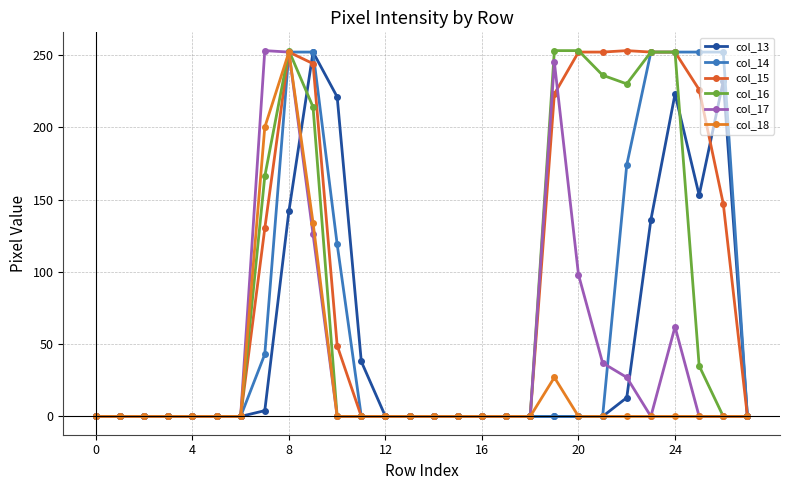

How many col_14 values are between 0 and 174?

22